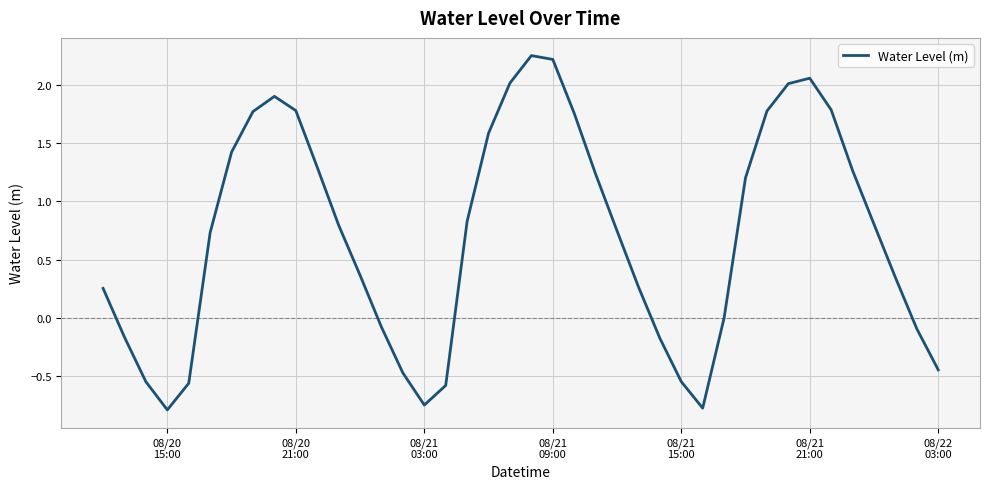

What is the smallest value displayed?

-0.8